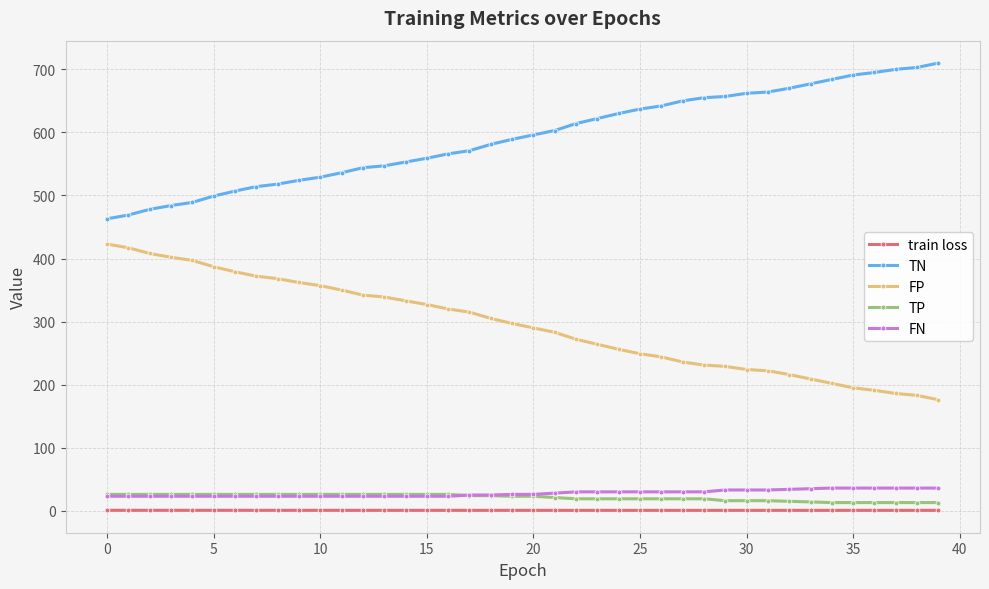

List the series in order of their peak value, lowest first.

train loss, TP, FN, FP, TN